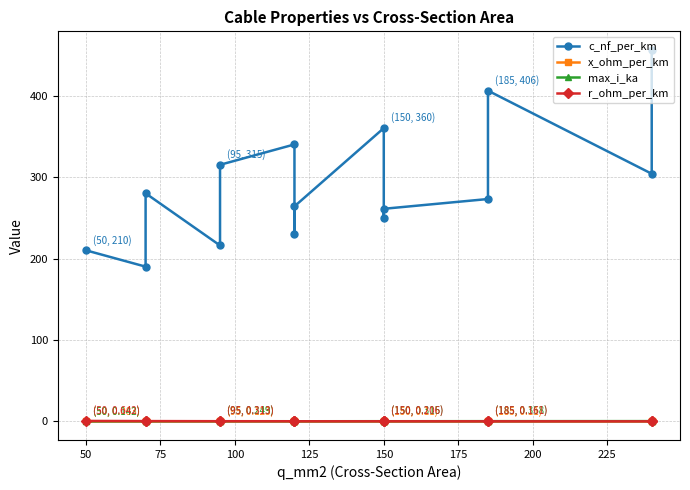

How many interior local valleys does the c_nf_per_km series have?

5